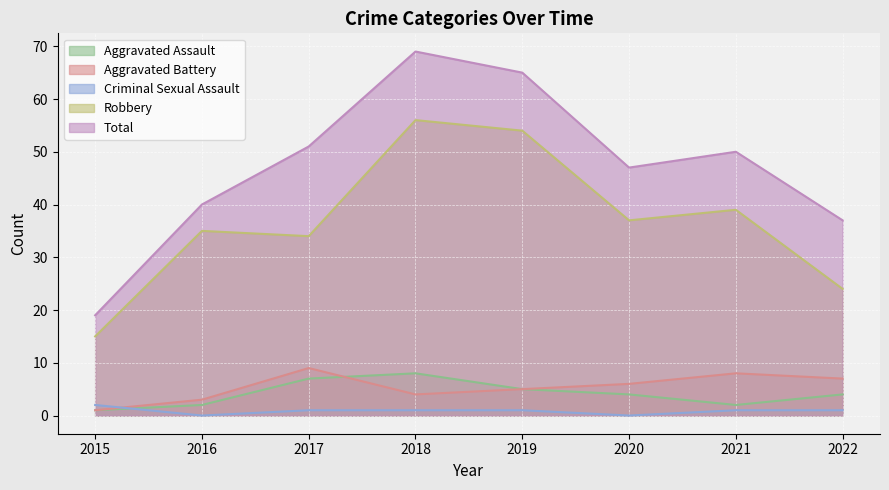

Which label corresponds to the smallest value in the chart?

2016